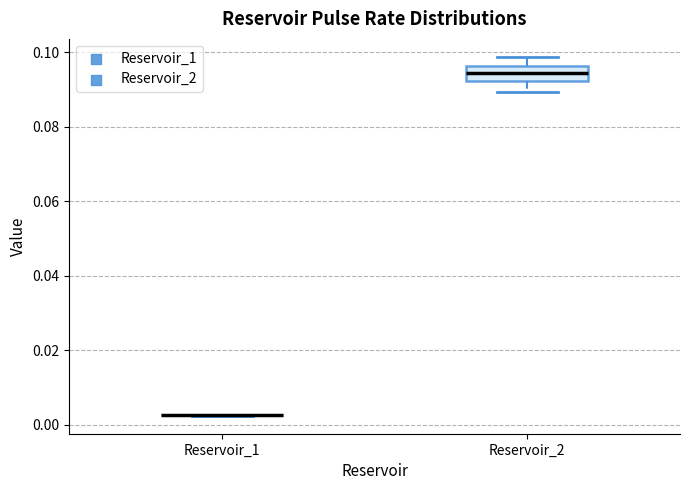

Comparing the boxes themselves (not the whiskers), which one is the tallest?

Reservoir_2